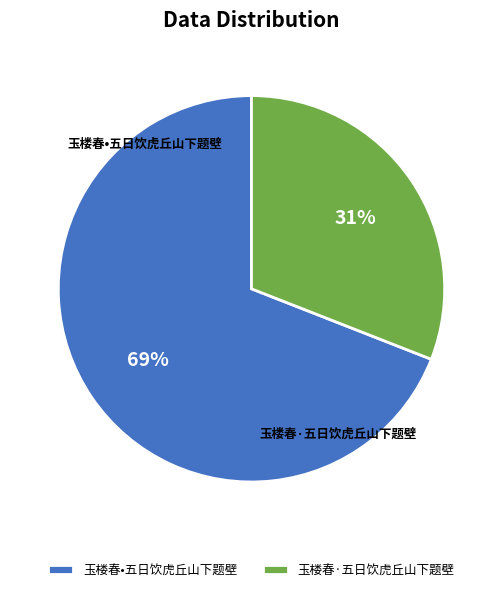

Does 玉楼春·五日饮虎丘山下题壁 represent more than half of the total?

No